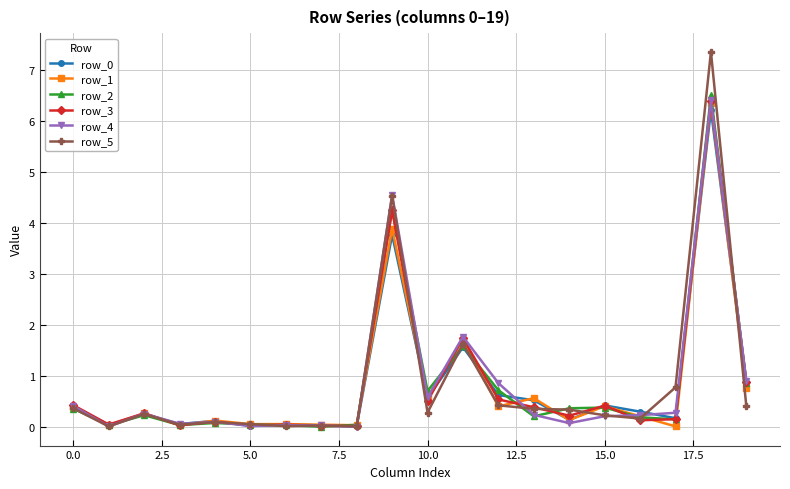

Which series has the widest spread of values?

row_5